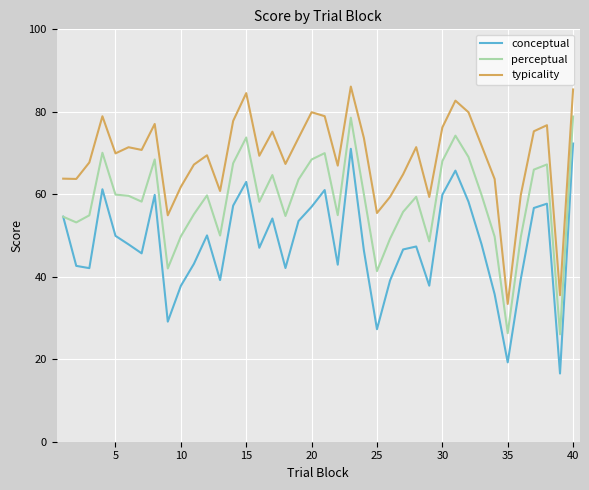

What is the minimum value for typicality?

33.4